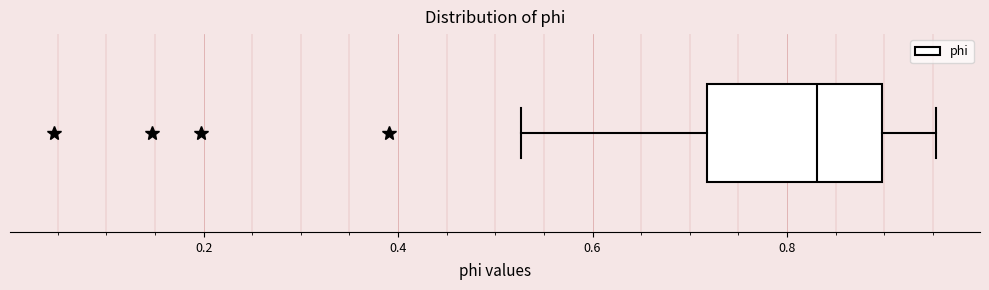

Transcribe this box plot: give where the median line is, the range the box spans, and where the two whiskers end, as read against the x-axis. The values are not printed on the chart, so give them approximately, as read against the axis.

median 0.84, box 0.72 to 0.90, whiskers 0.52 to 0.96